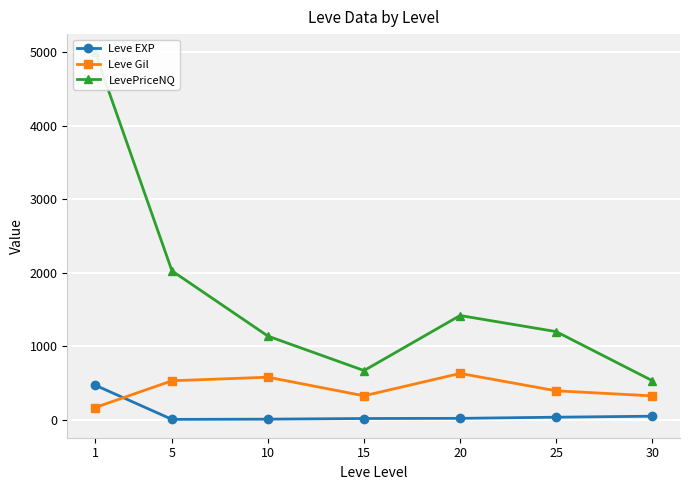

True or false: Leve EXP and LevePriceNQ cross at least once.

False